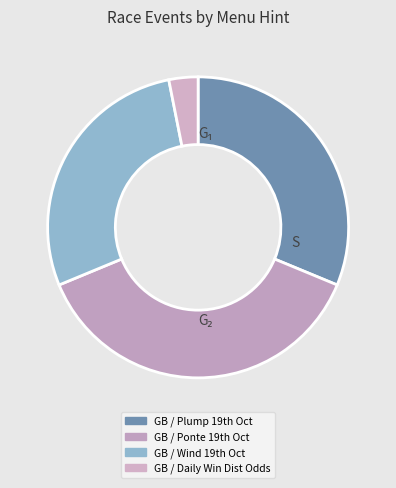

Which category has the smallest portion of the pie?

GB / Daily Win Dist Odds